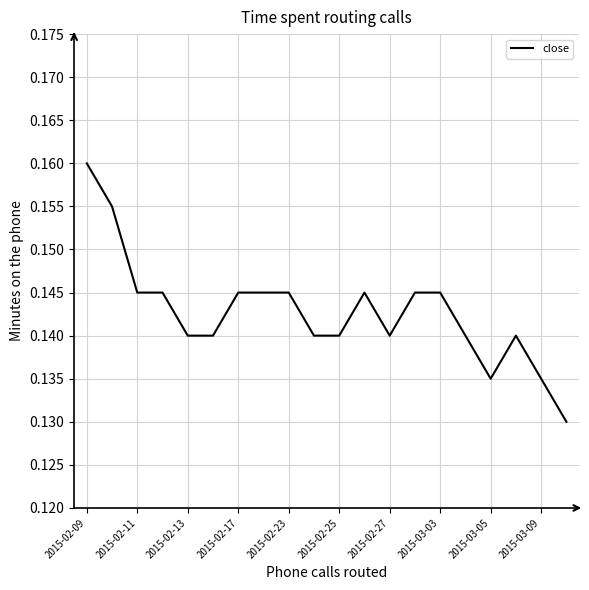

How many lines are shown in the chart?

1